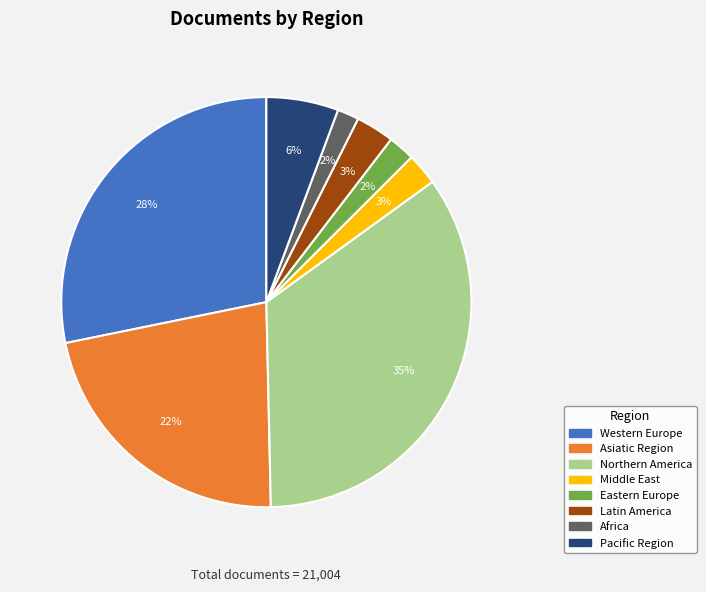

To the nearest percent, what is the difference between the Asiatic Region and Africa slice percentages?

20%